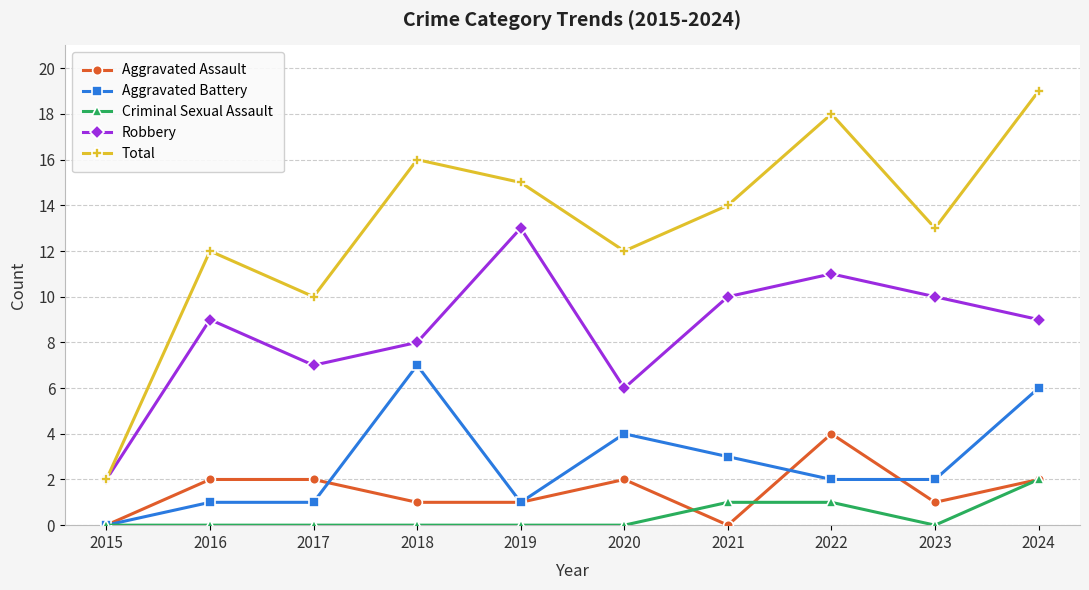

Which series has the largest range (max minus min)?

Total